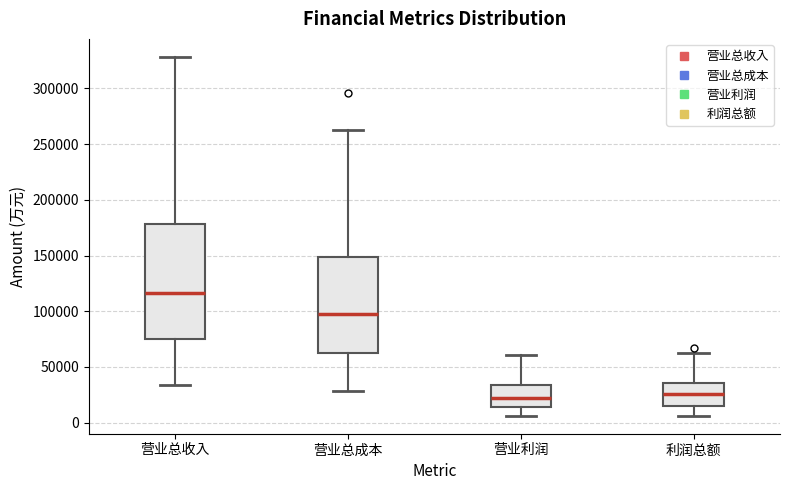

Where does the lower whisker of the box for 营业总成本 end on the y-axis? The values are not printed on the chart, so give them approximately, as read against the axis.

30000